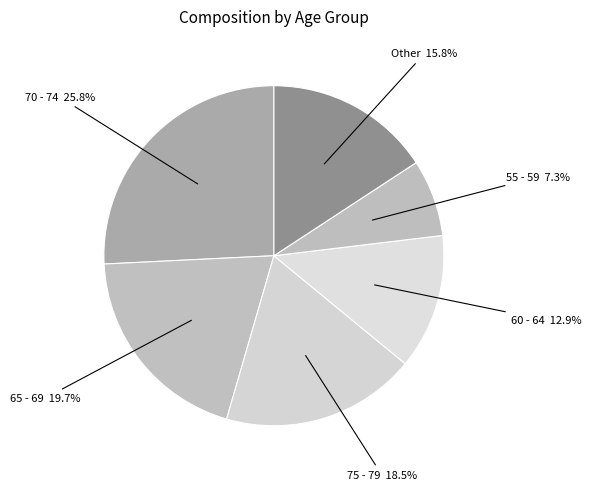

How many segments does this pie chart have?

6